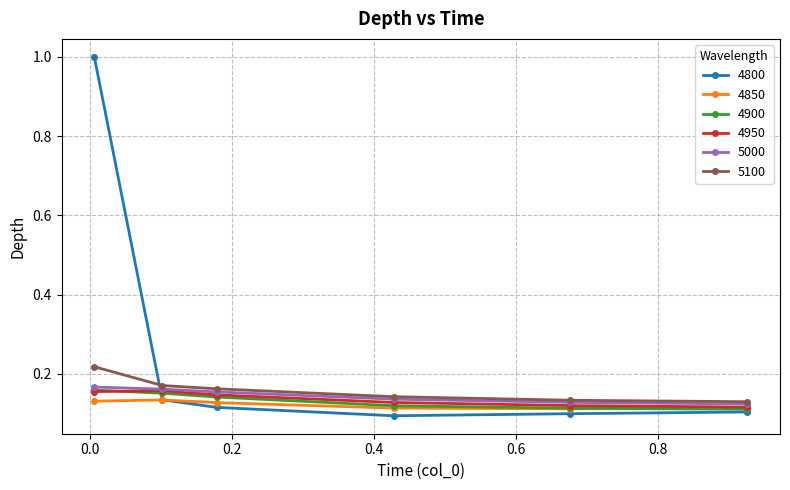

Which series has the widest spread of values?

4800